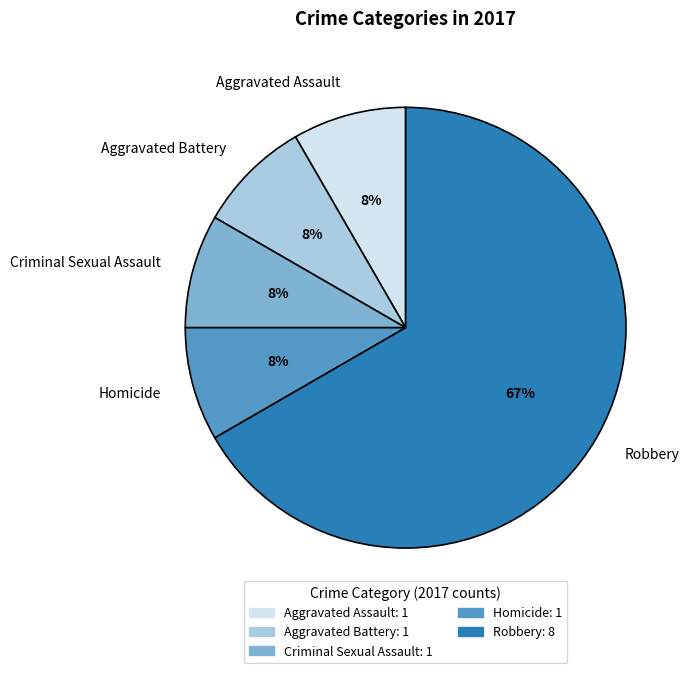

To the nearest percent, what percentage of the pie is Aggravated Battery?

8%